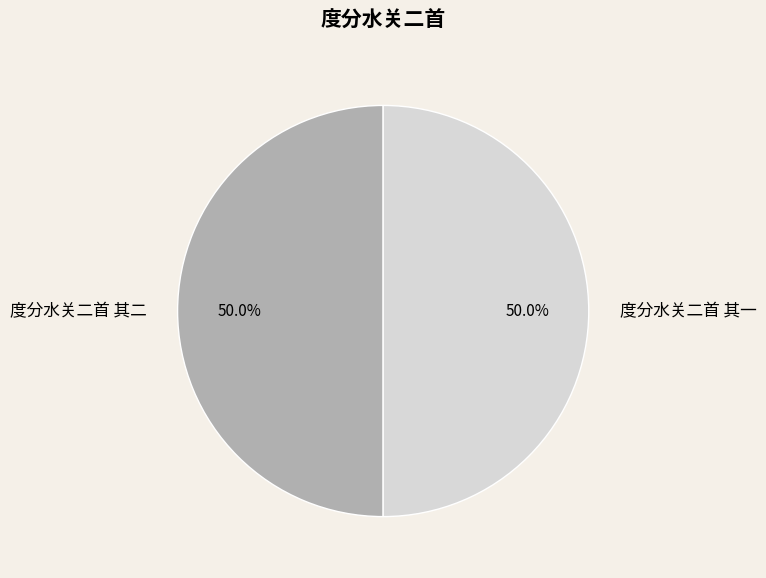

The 度分水关二首 其二 slice represents 50% of the pie. True or false?

True